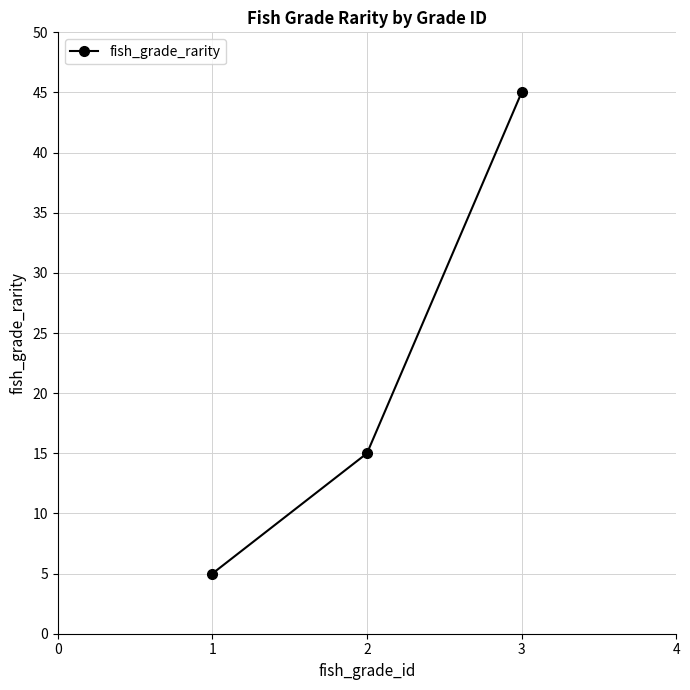

The chart shows a value of 7 at 1. True or false?

False